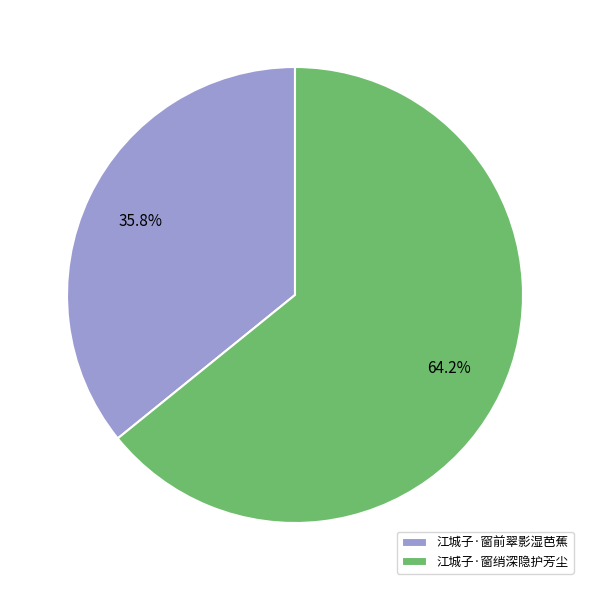

Count the number of slices in the pie.

2